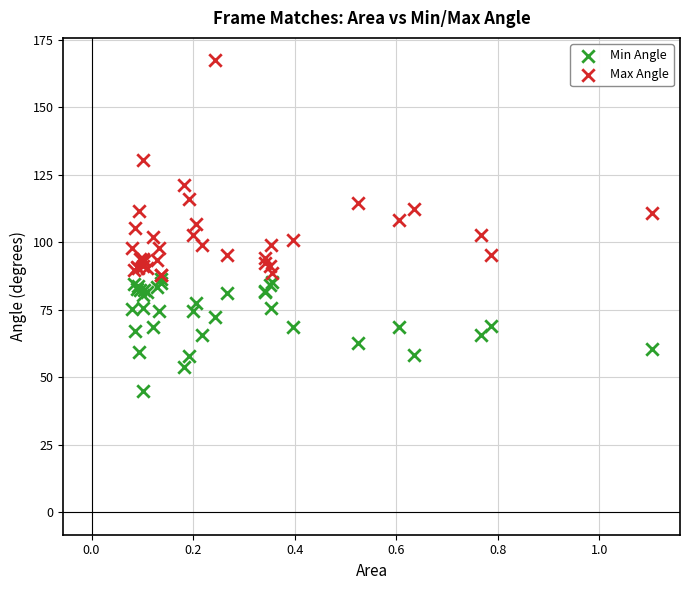

In the Max Angle series, what Y value is closest to 127?

130.3